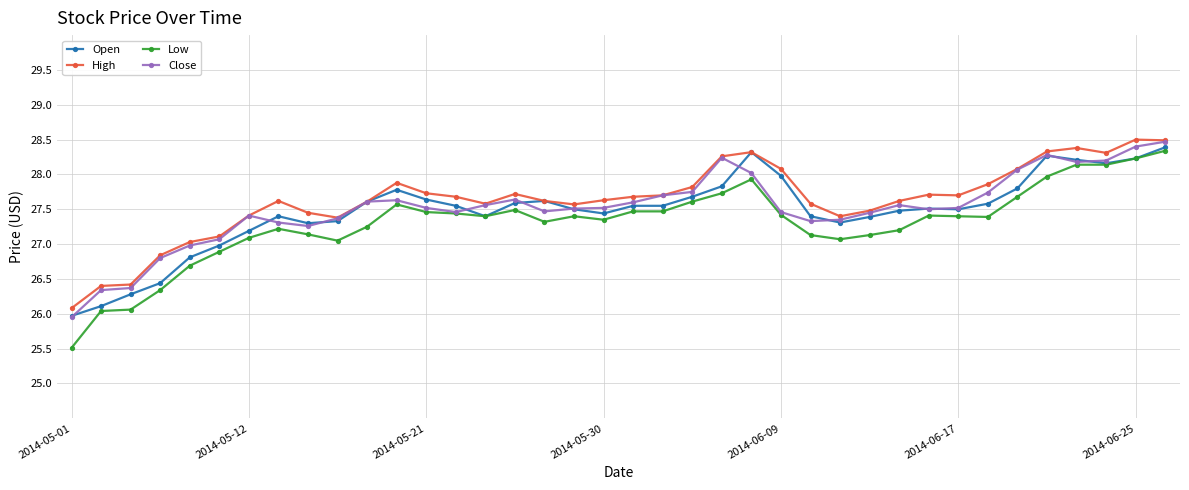

True or false: High and Low intersect in this chart.

False